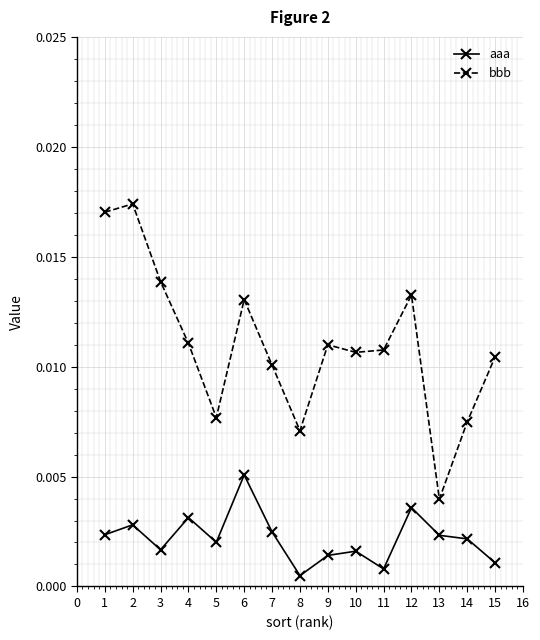

What are all the series names shown in the legend?

aaa, bbb